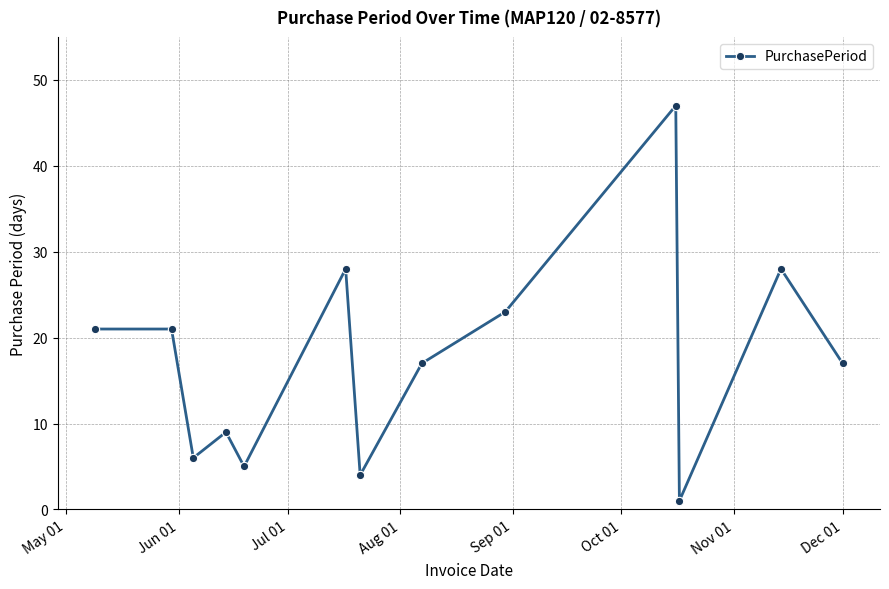

What is the average value?

17